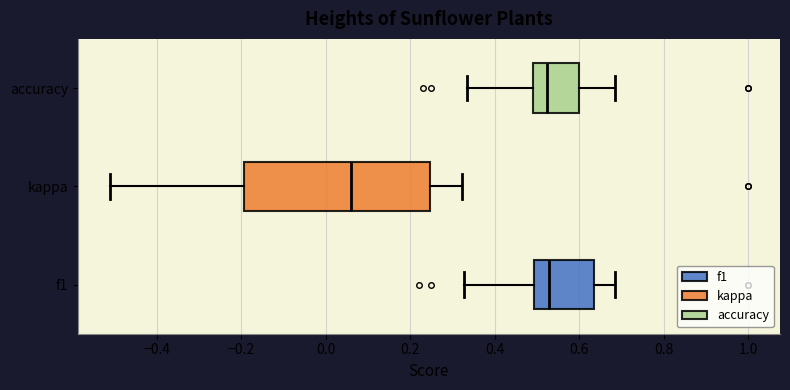

Reading bottom to top, transcribe this box plot: for each box, give where its median line is, the range the box spans, and where its two whiskers end, as read against the x-axis. The values are not printed on the chart, so give them approximately, as read against the axis.

f1: median 0.52, box 0.50 to 0.64, whiskers 0.32 to 0.68
kappa: median 0.06, box -0.20 to 0.24, whiskers -0.52 to 0.32
accuracy: median 0.52, box 0.50 to 0.60, whiskers 0.34 to 0.68